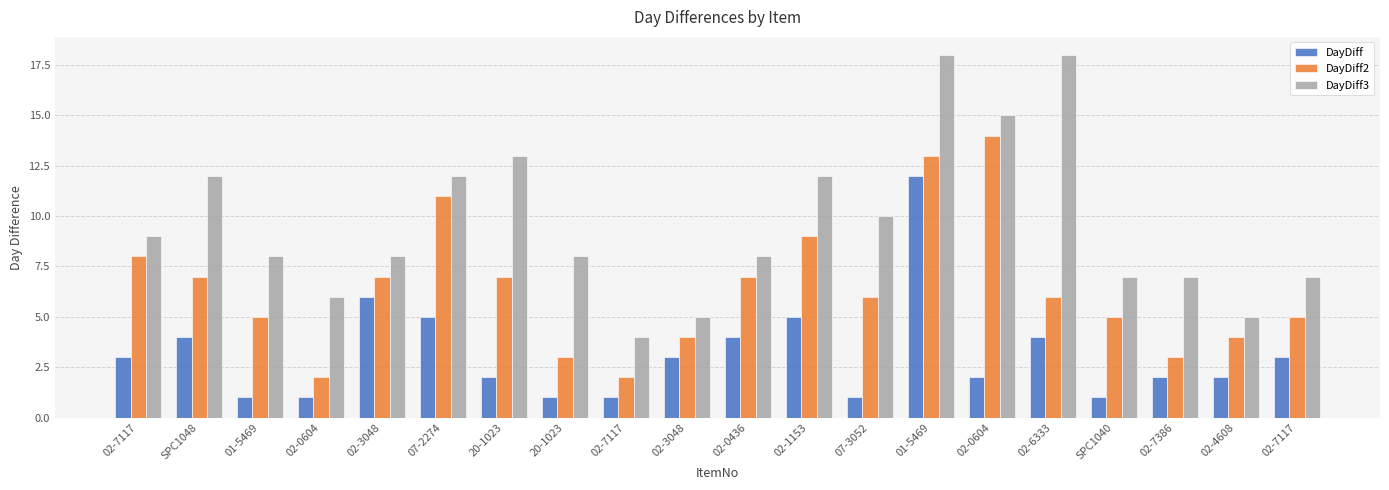

What is the label of the 1st bar from the left?

02-7117